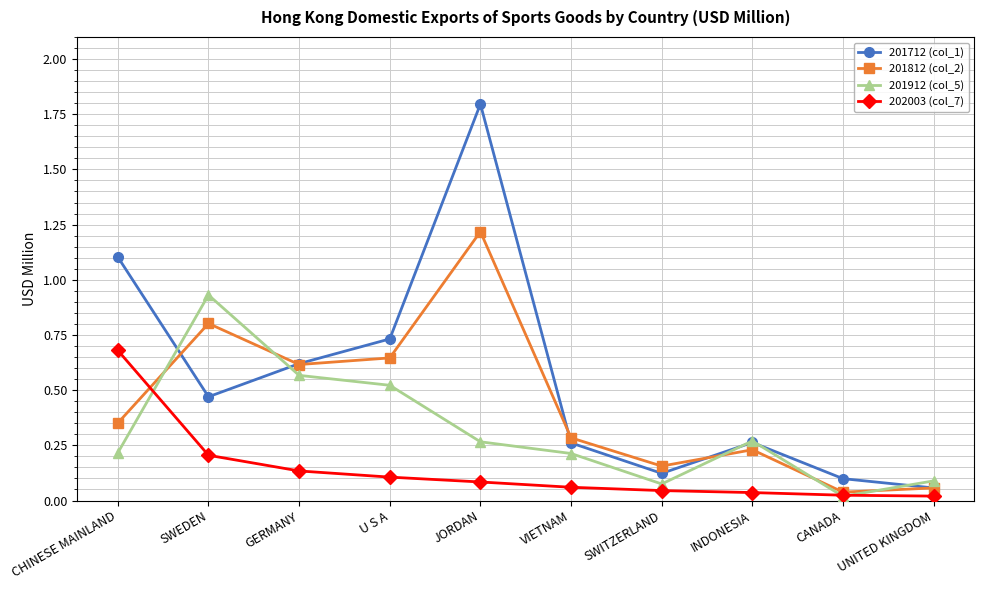

What is the total value across all series at JORDAN?

3.4